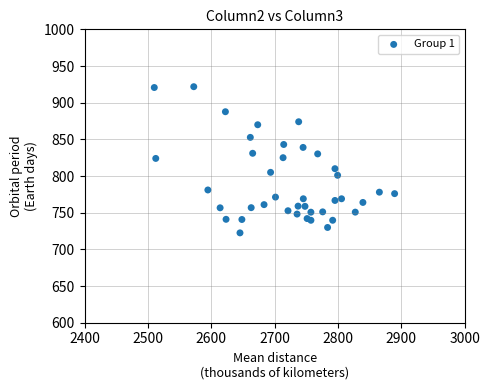

What is the range of Y values (max minus min)?

199.3